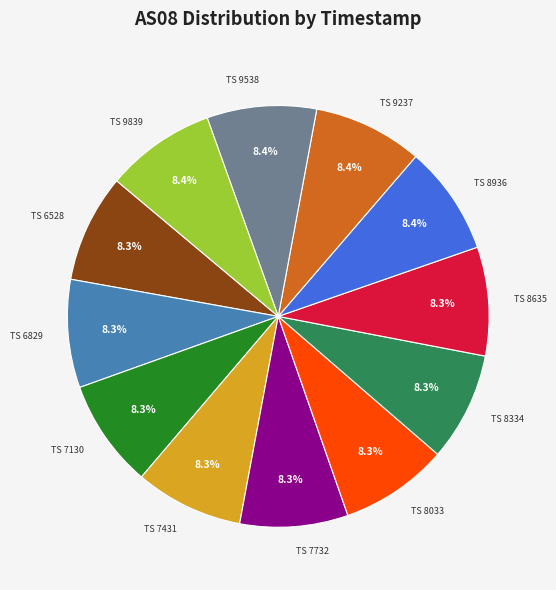

How many segments does this pie chart have?

12